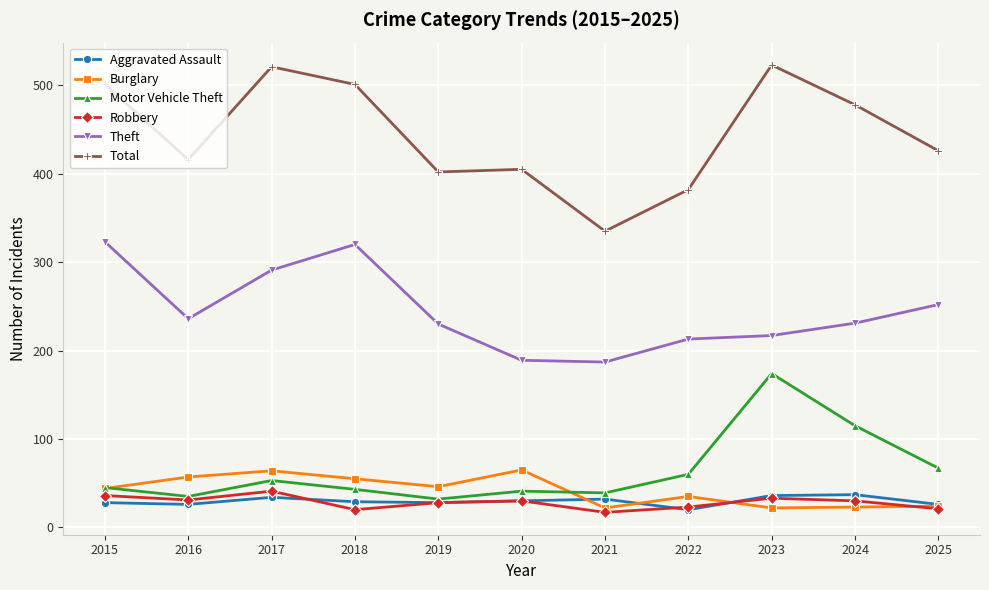

What is the difference between the maximum and minimum values in the Aggravated Assault series?

17